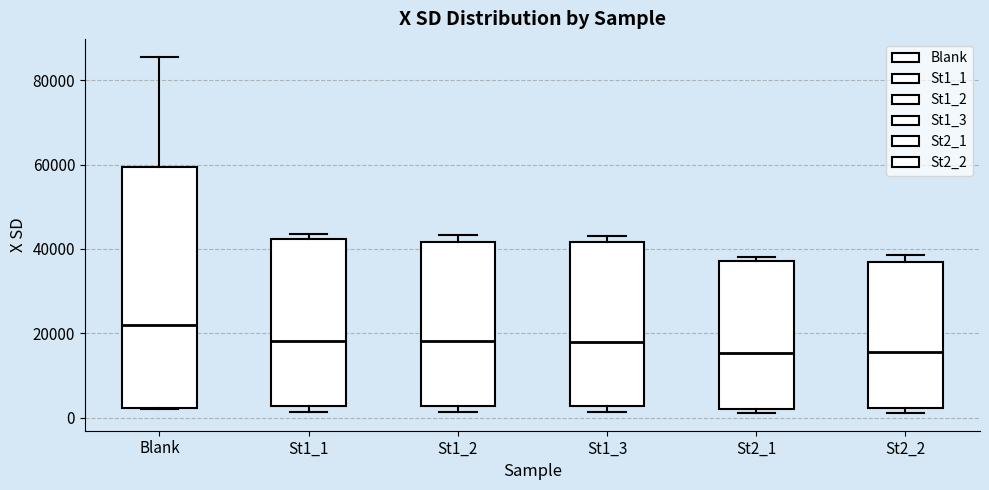

Comparing the boxes themselves (not the whiskers), which one is the tallest?

Blank